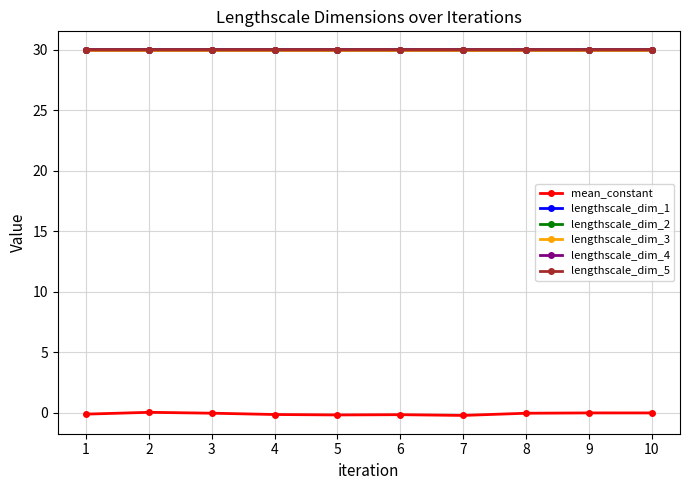

The lengthscale_dim_3 series shows 41.4 at 10. True or false?

False